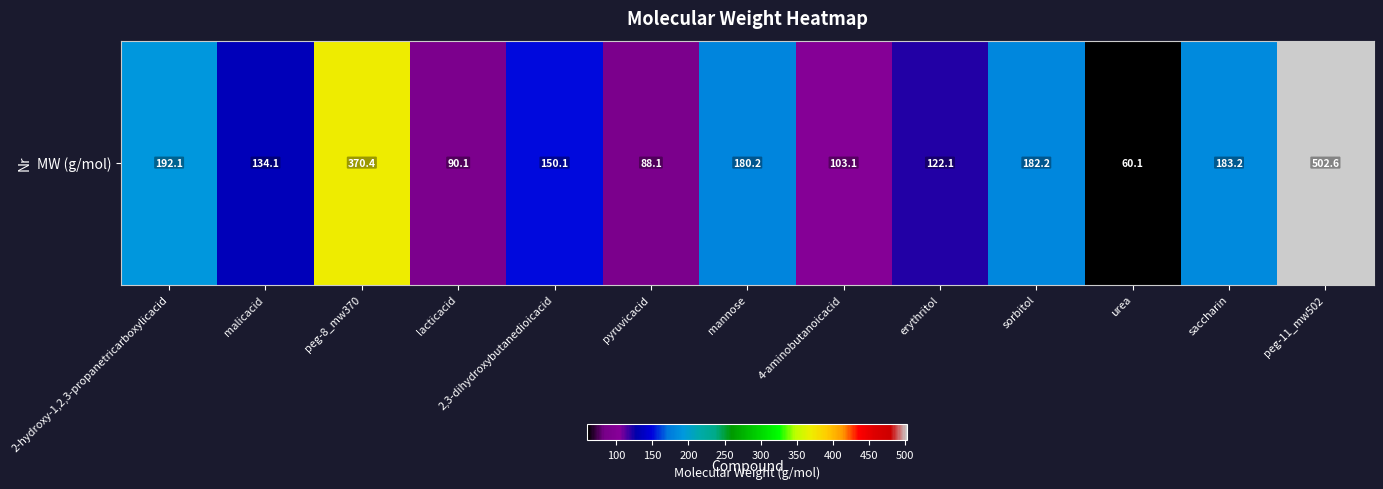

What is the difference between the maximum and minimum values?

442.5